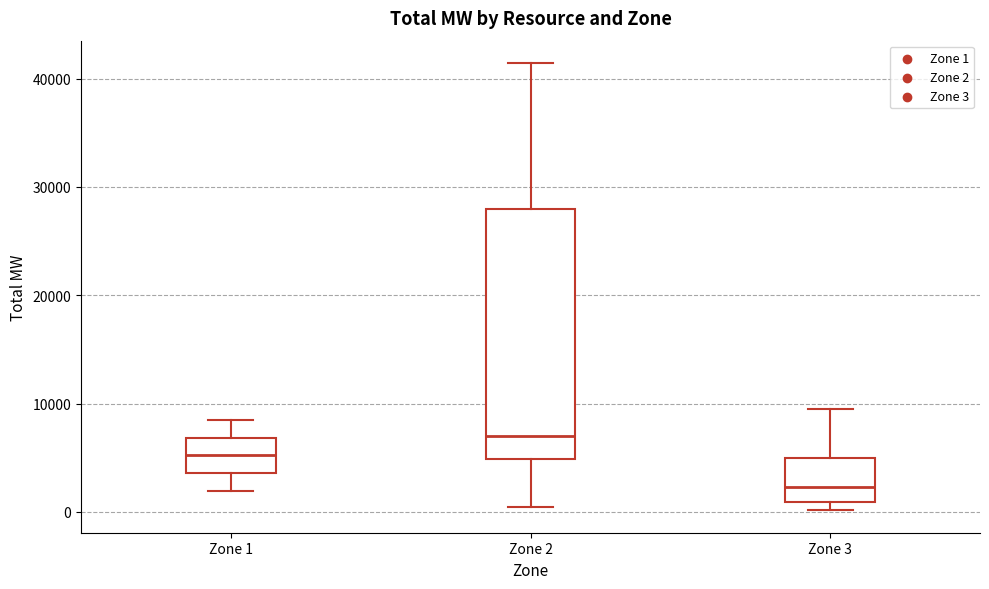

Where is the lower edge of the box for Zone 2 on the y-axis? The values are not printed on the chart, so give them approximately, as read against the axis.

5000